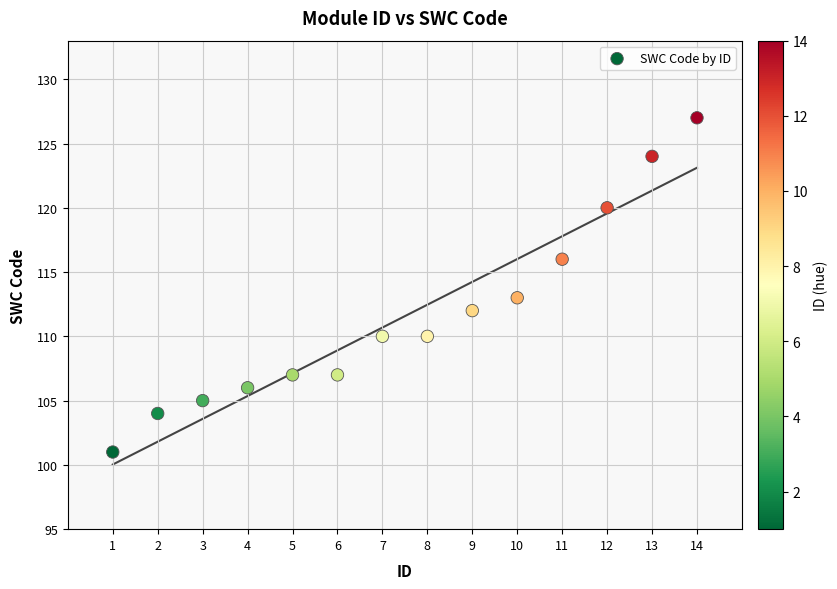

What is the range of Y values (max minus min)?

26